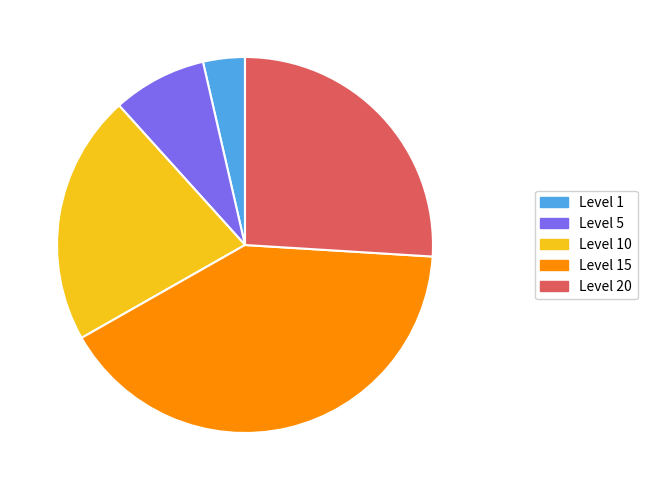

Which has a higher value, Level 1 or Level 15?

Level 15